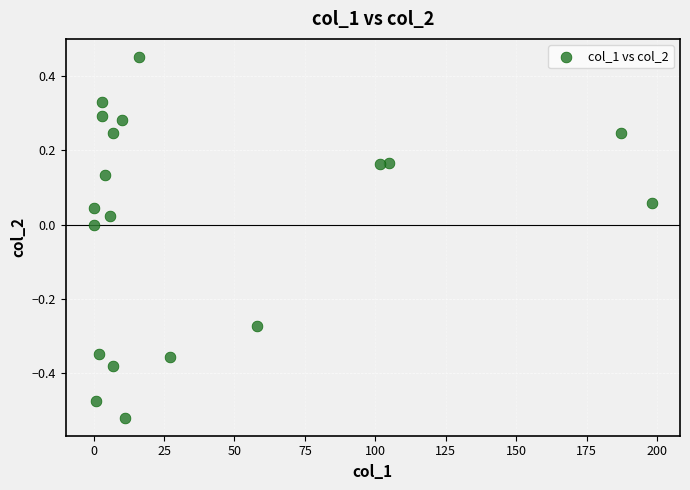

What is the range of X values (max minus min)?

198.2